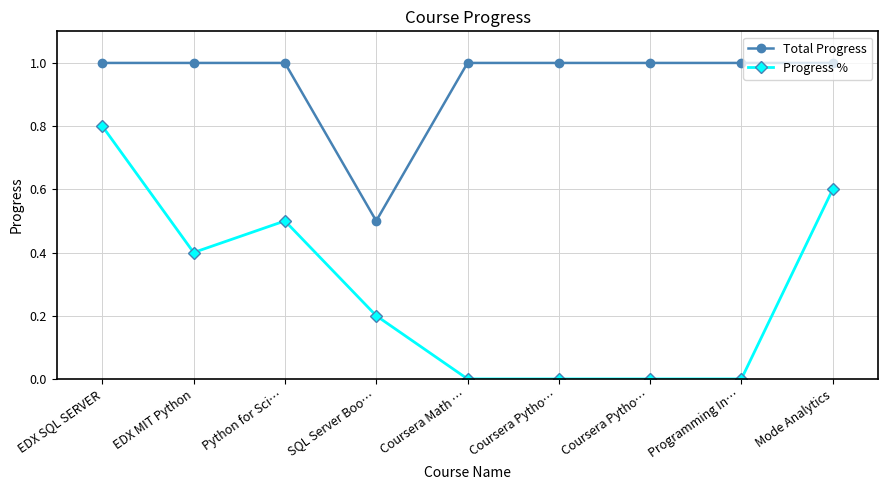

True or false: Total Progress and Progress % cross at least once.

False